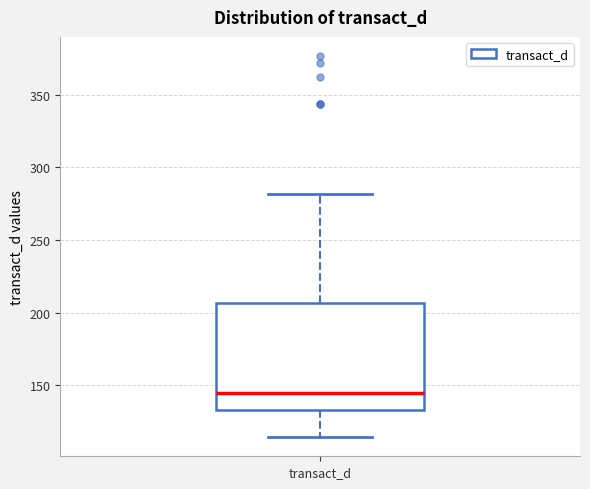

Where does the median line of the box for transact_d sit on the y-axis? The values are not printed on the chart, so give them approximately, as read against the axis.

145